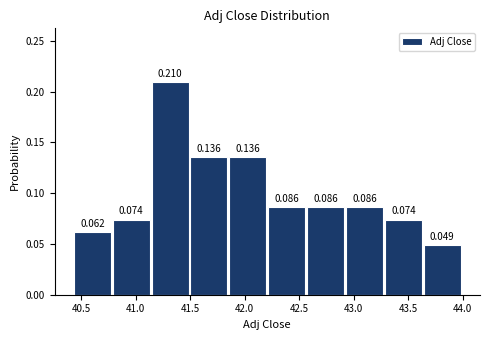

Over which range of the x-axis is the bar tallest?

41.15 to 41.50